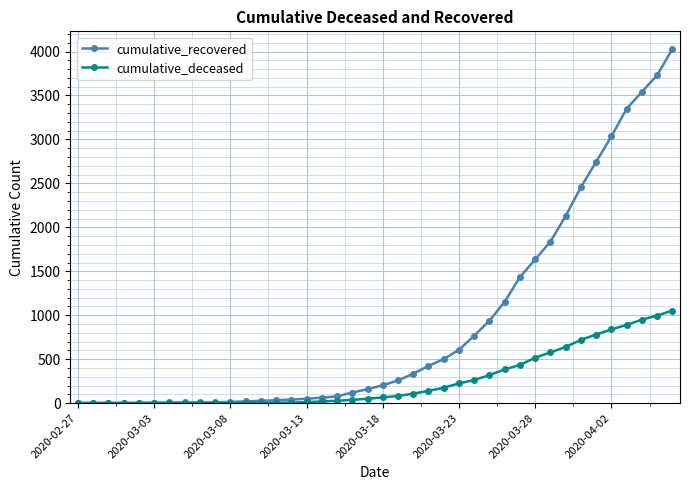

List the series in order of their peak value, highest first.

cumulative_recovered, cumulative_deceased